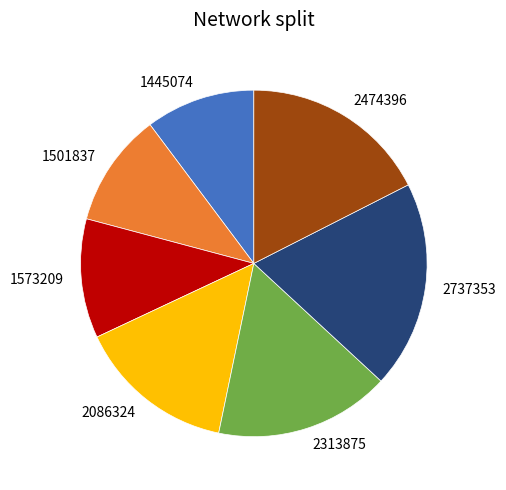

Combined, do 1501837 and 1573209 account for over 50%?

No